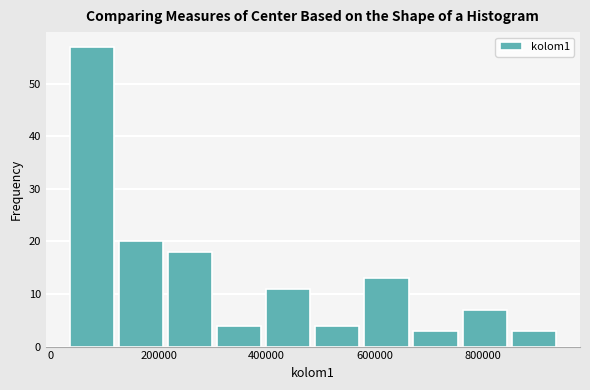

Reading left to right, list every bar in this chart as the range it spans on the x-axis followed by its height. Neither the bar edges nor the heights are printed on the chart, so give them approximately, as read against the axes.

40000 to 120000: 57
120000 to 220000: 20
220000 to 300000: 18
300000 to 400000: 4
400000 to 480000: 11
480000 to 580000: 4
580000 to 660000: 13
660000 to 760000: 3
760000 to 840000: 7
840000 to 940000: 3